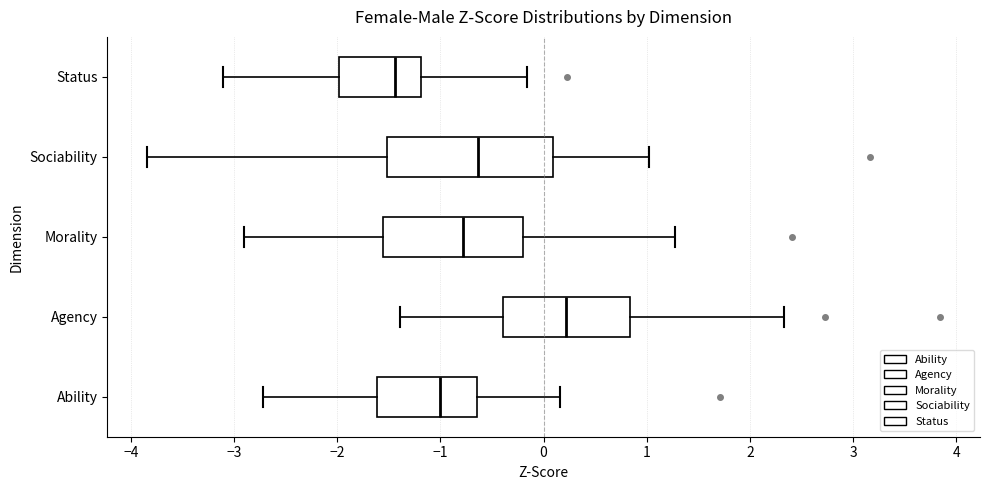

Where does the median line of the box for Agency sit on the x-axis? The values are not printed on the chart, so give them approximately, as read against the axis.

0.2